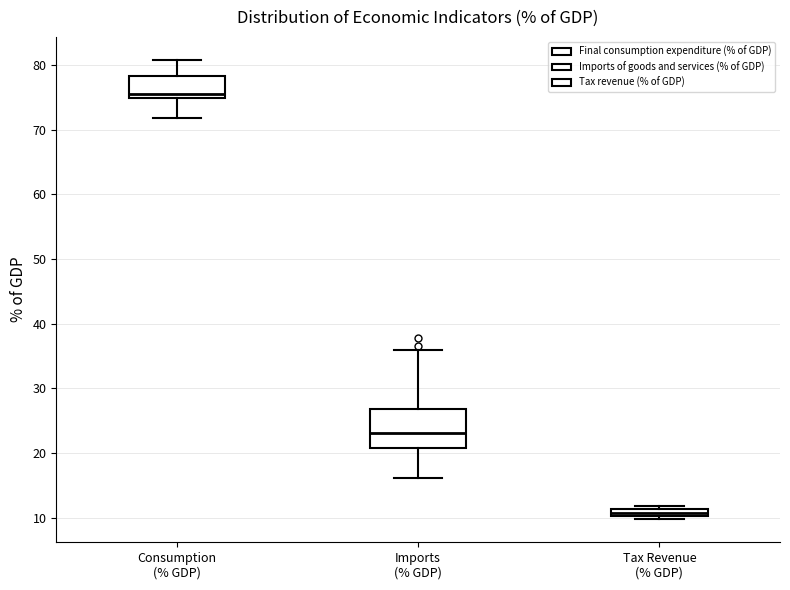

Where is the upper edge of the box for Tax Revenue (% GDP) on the y-axis? The values are not printed on the chart, so give them approximately, as read against the axis.

11